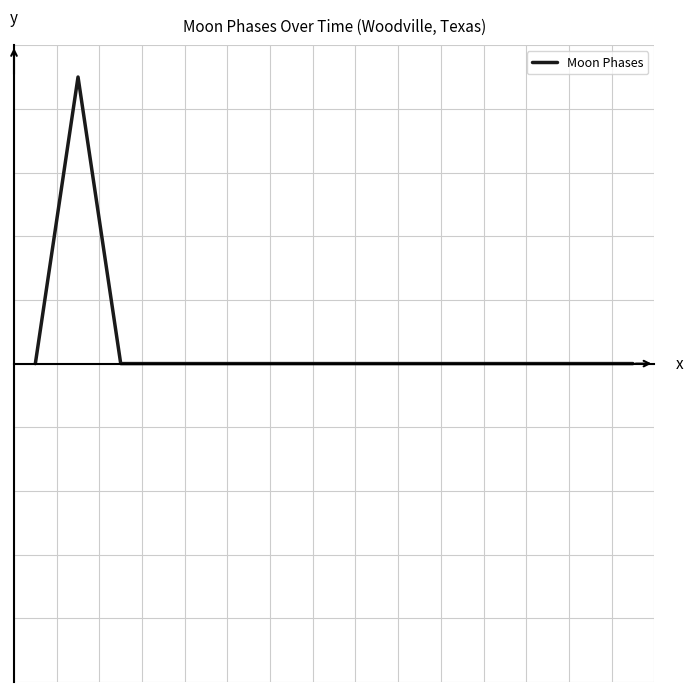

Does the chart display data point markers on the line(s)?

No